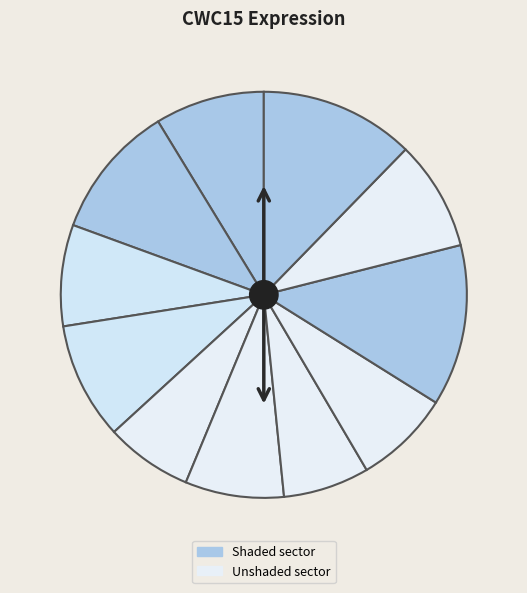

Rank the categories by value from highest to lowest.

326772, 348685, 103342, 123804, 332131, 100232, 113971, 179016, 224143, 146218, 186481